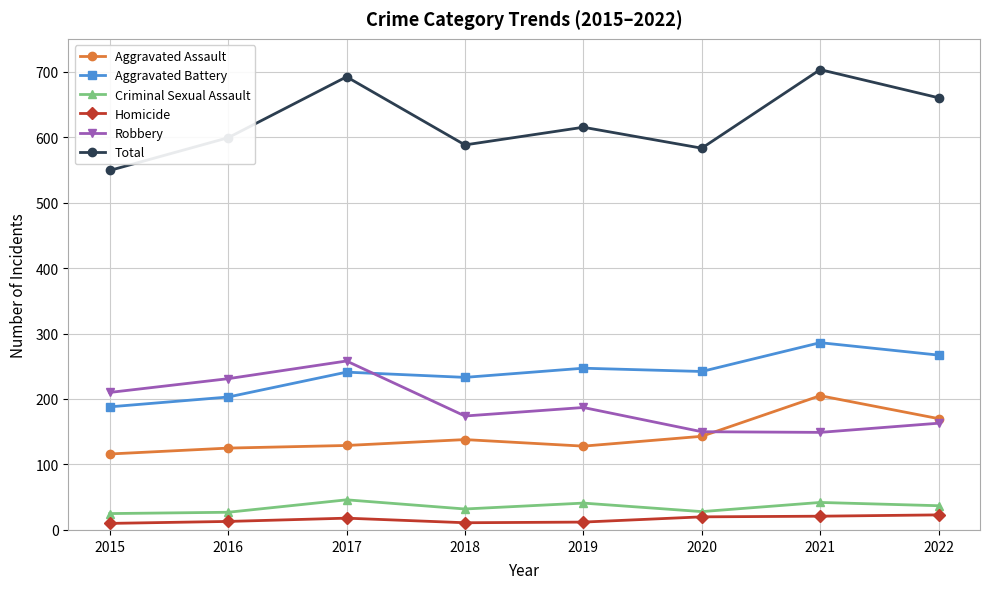

Is the value of Robbery at 2016 greater than the value of Homicide at 2015?

Yes